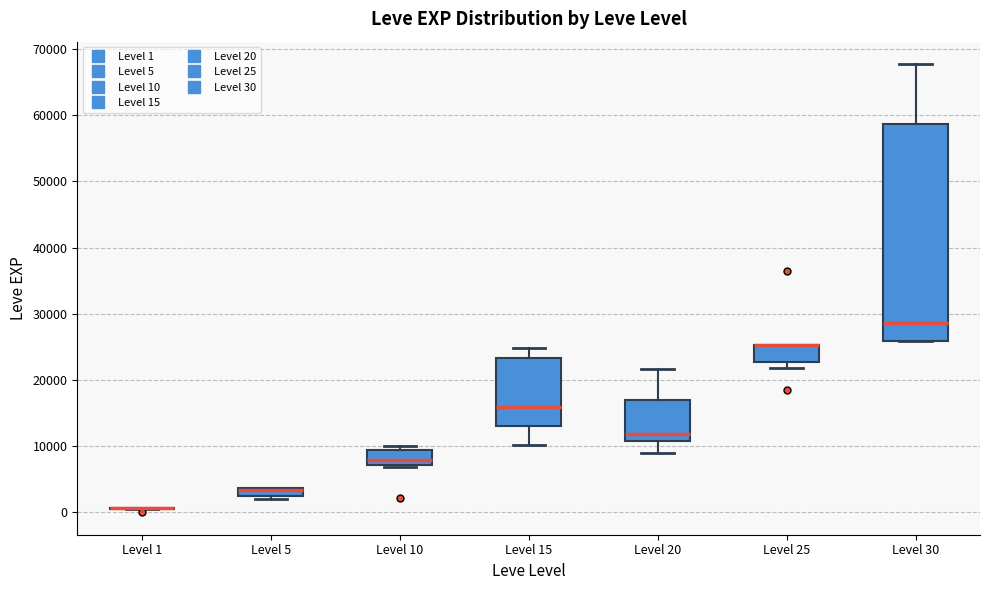

Which box is the tallest, from its lower edge to its upper edge?

Level 30